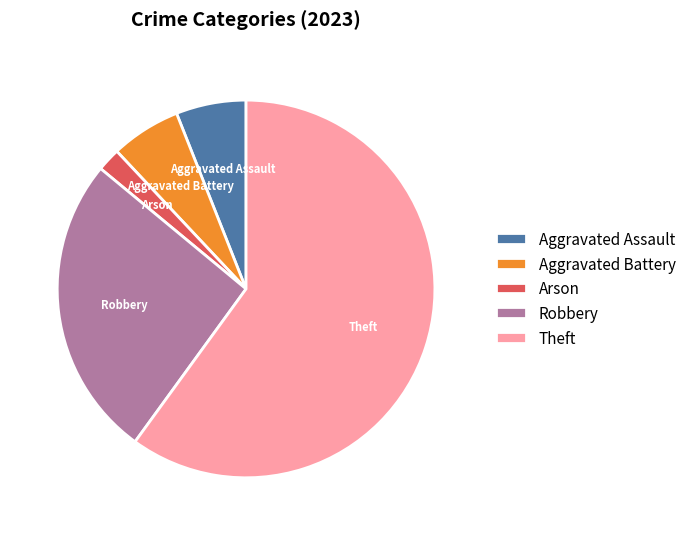

Combined, do Robbery and Aggravated Battery account for over 50%?

No